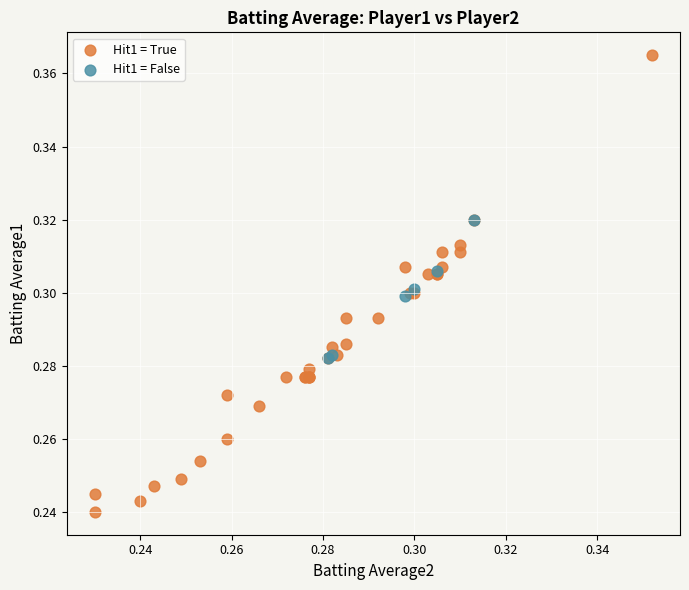

Which series has the largest Y range (max minus min)?

Hit1 = True